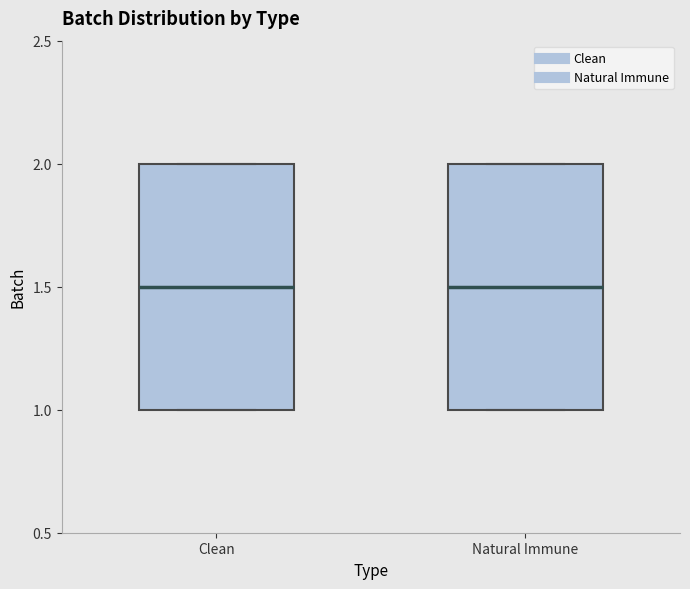

Reading left to right, transcribe this box plot: for each box, give where its median line is, the range the box spans, and where its two whiskers end, as read against the y-axis. The values are not printed on the chart, so give them approximately, as read against the axis.

Clean: median 1.5, box 1.0 to 2.0, whiskers 1.0 to 2.0
Natural Immune: median 1.5, box 1.0 to 2.0, whiskers 1.0 to 2.0